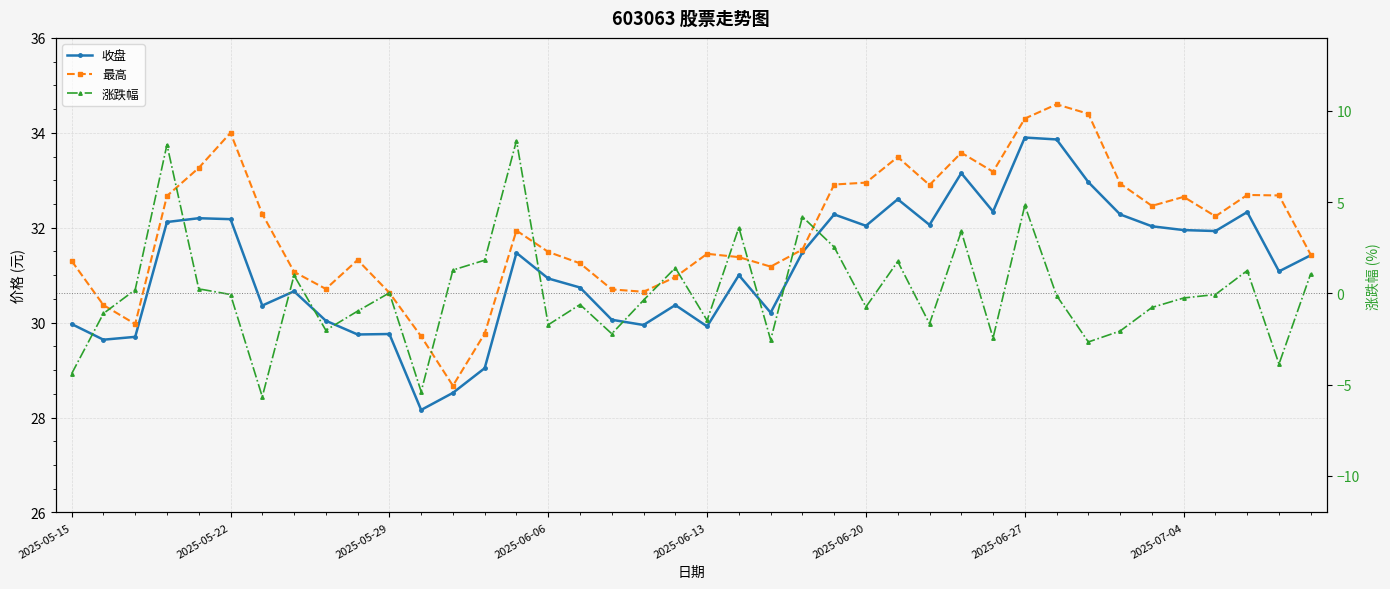

The 最高 series shows 7.5 at 21. True or false?

False